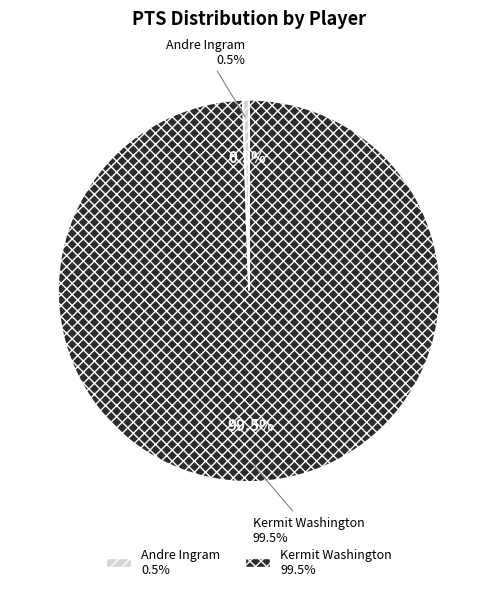

Which category has the smallest portion of the pie?

Andre Ingram